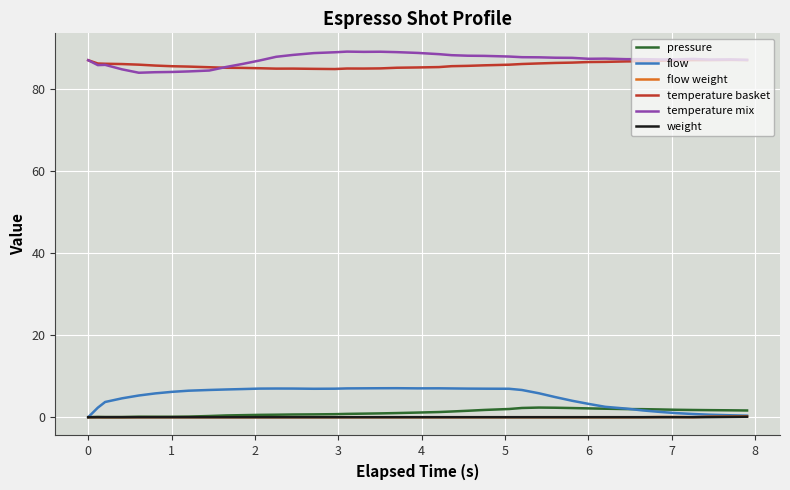

Which series has the largest total across all categories?

temperature mix